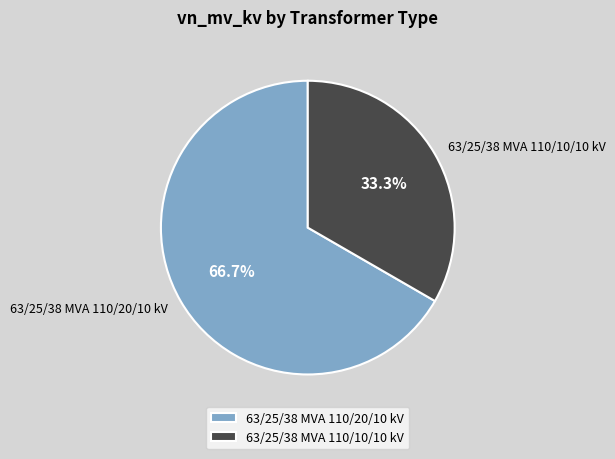

What portion of the pie excludes 63/25/38 MVA 110/10/10 kV?

66.7%